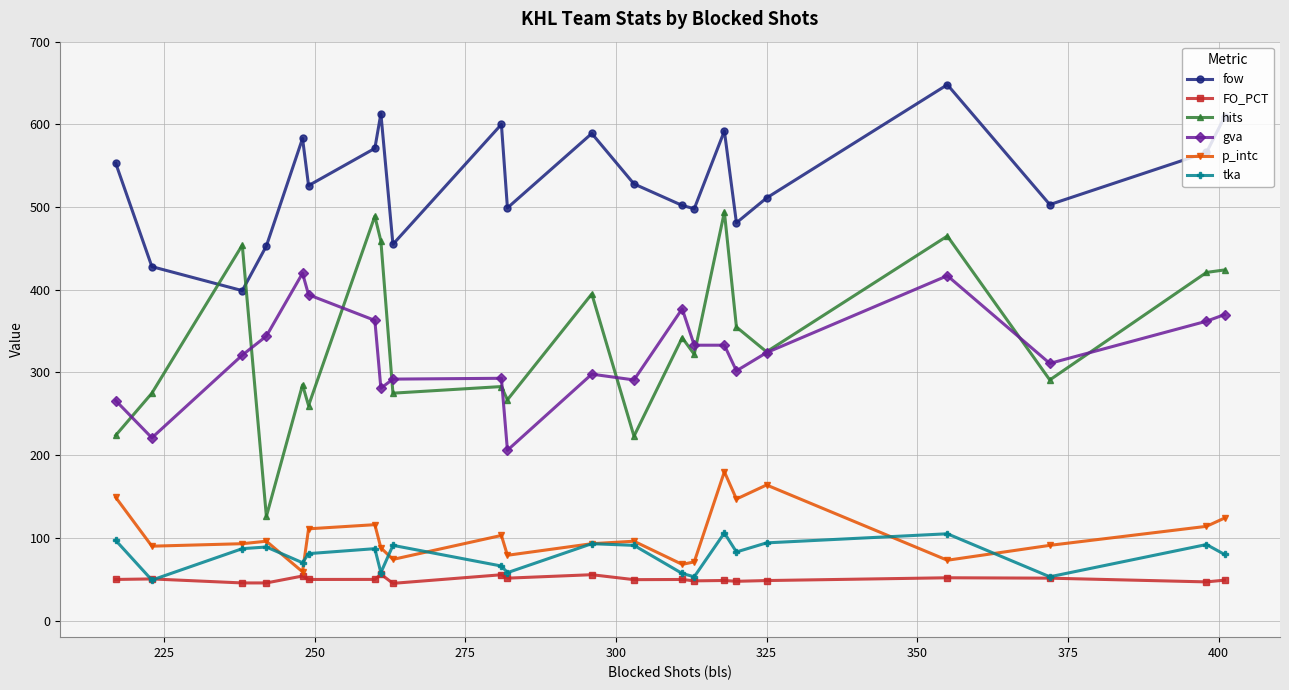

What is the greatest value displayed?

648.0